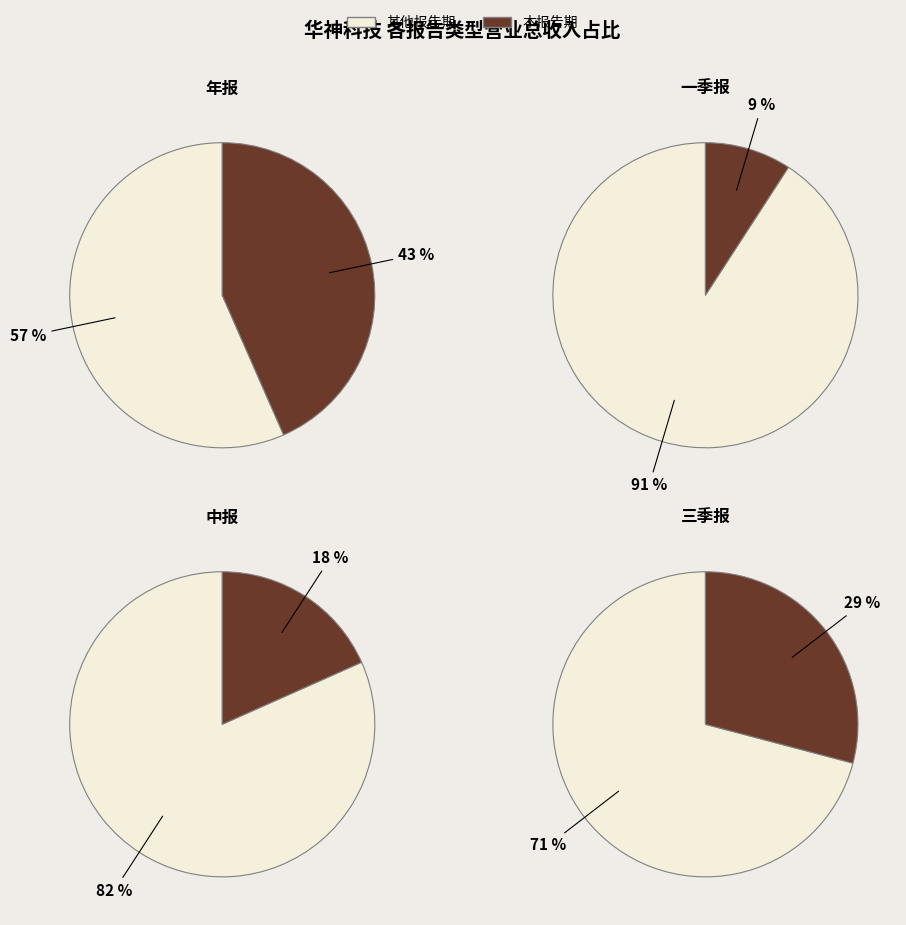

Which category has the biggest portion of the pie?

一季报